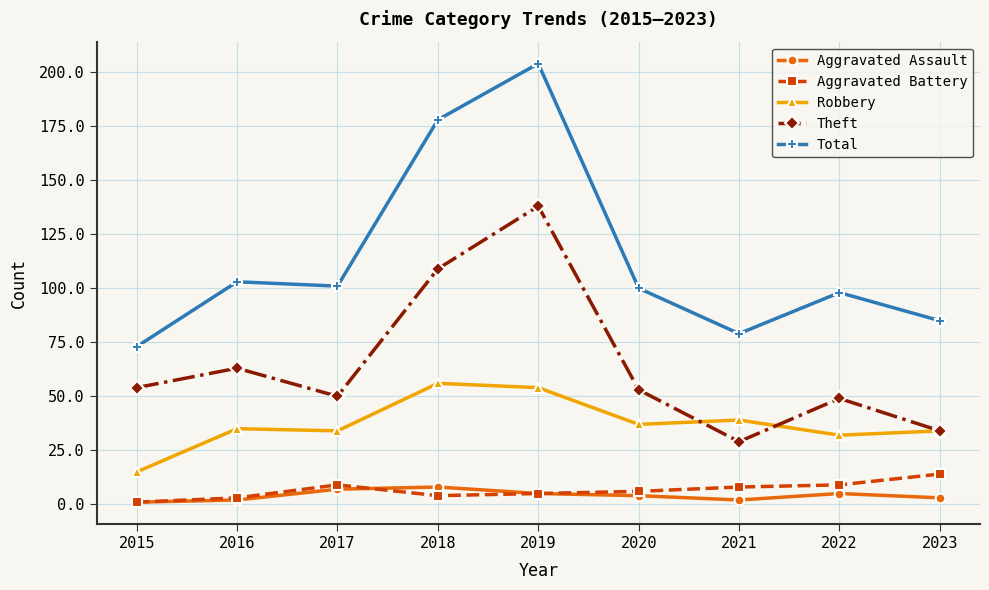

Between 2015 and 2022, which series saw the biggest shift?

Total